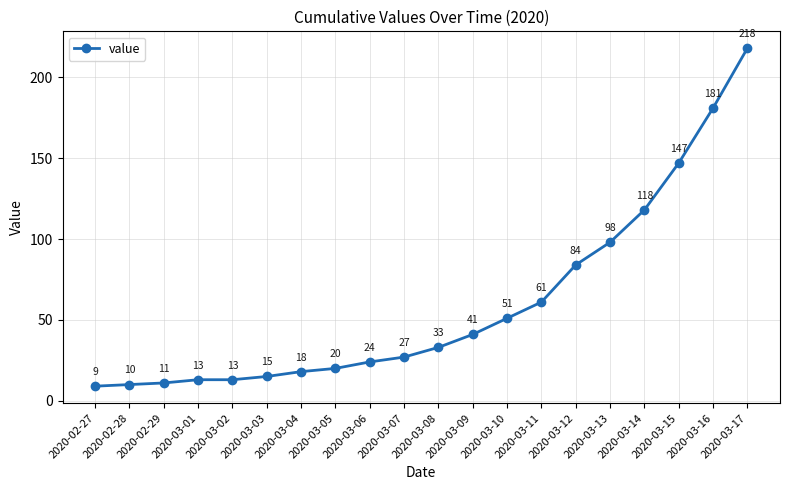

What is the average value?

60